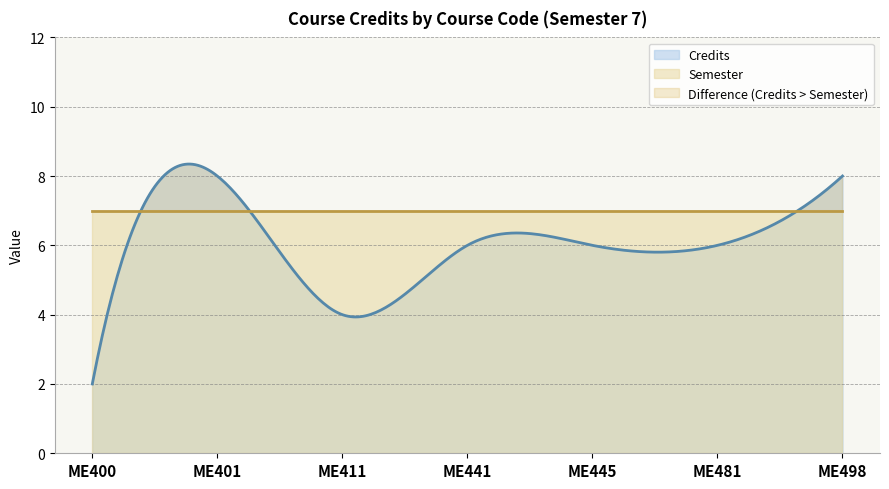

Which category has the highest value in the Semester series?

ME400